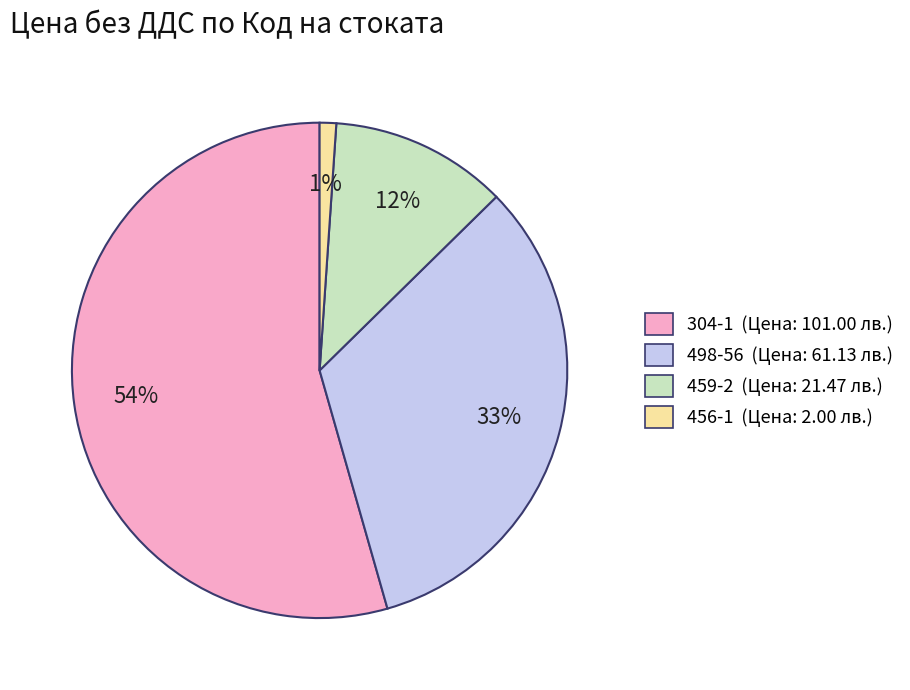

Combined, do 304-1 (Цена: 101.00 лв.) and 456-1 (Цена: 2.00 лв.) account for over 50%?

Yes